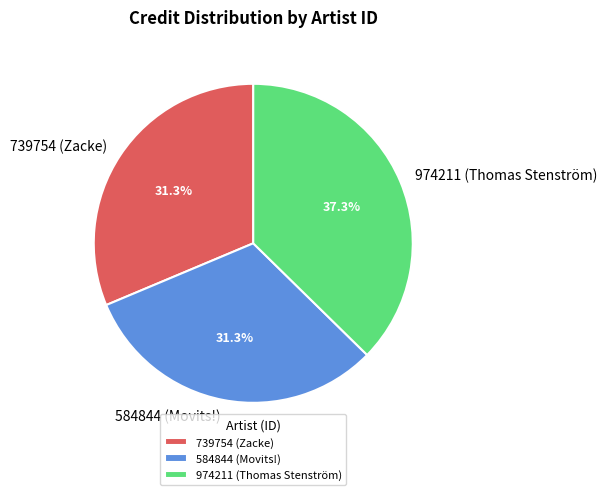

Which category has the biggest portion of the pie?

974211 (Thomas Stenström)